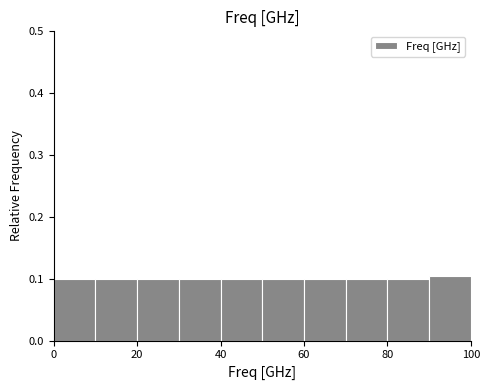

Reading left to right, list every bar in this chart as the range it spans on the x-axis followed by its height. The values are not printed on the chart, so give them approximately, as read against the axis.

0 to 10: 0.1
10 to 20: 0.1
20 to 30: 0.1
30 to 40: 0.1
40 to 50: 0.1
50 to 60: 0.1
60 to 70: 0.1
70 to 80: 0.1
80 to 90: 0.1
90 to 100: 0.1